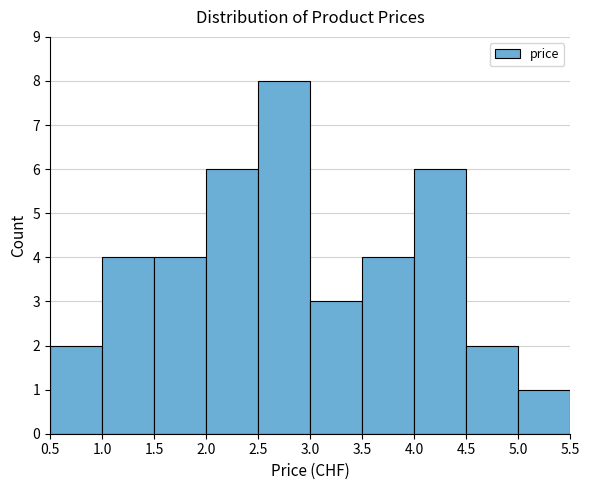

Which range on the x-axis has the tallest bar?

2.5 to 3.0